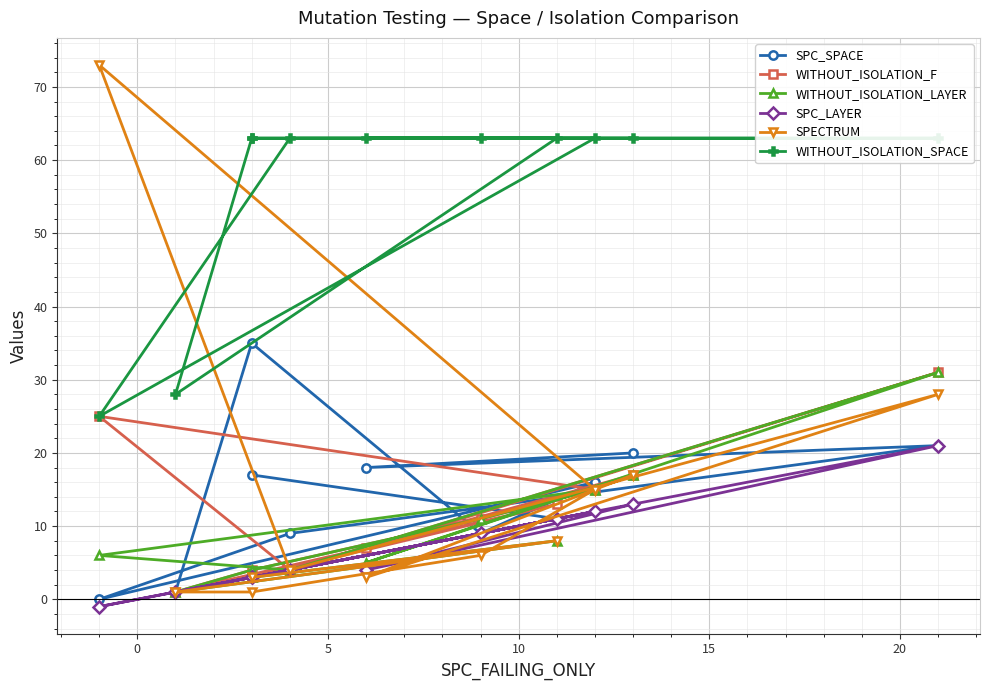

How many lines are shown in the chart?

6